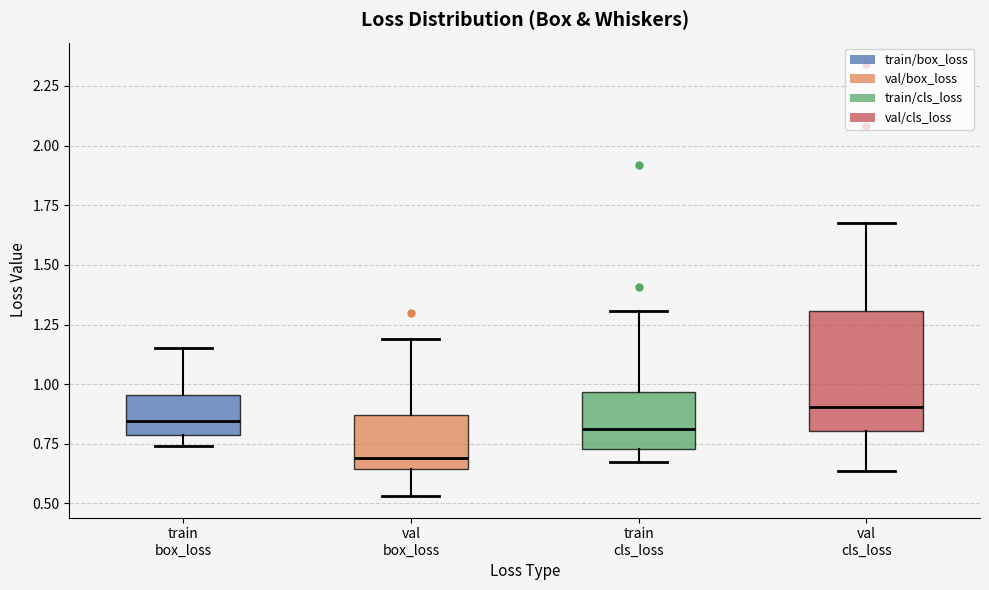

Comparing the boxes themselves (not the whiskers), which one is the tallest?

val cls_loss